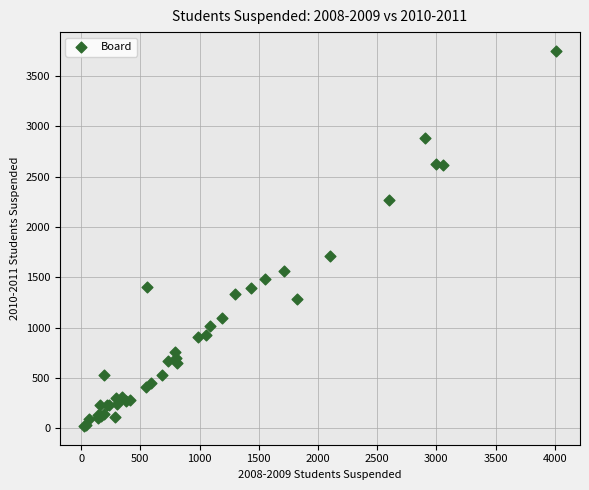

What Y value in the scatter plot is closest to 1886?

1716